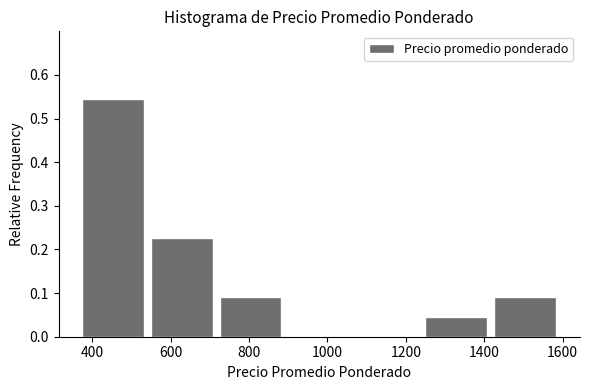

Reading left to right, transcribe this chart: for each bar, give the range it covers on the x-axis and its height. Neither the bar edges nor the heights are printed on the chart, so give them approximately, as read against the axes.

375 to 550: 0.55
550 to 725: 0.23
725 to 900: 0.09
900 to 1075: 0
1075 to 1250: 0
1250 to 1425: 0.05
1425 to 1600: 0.09